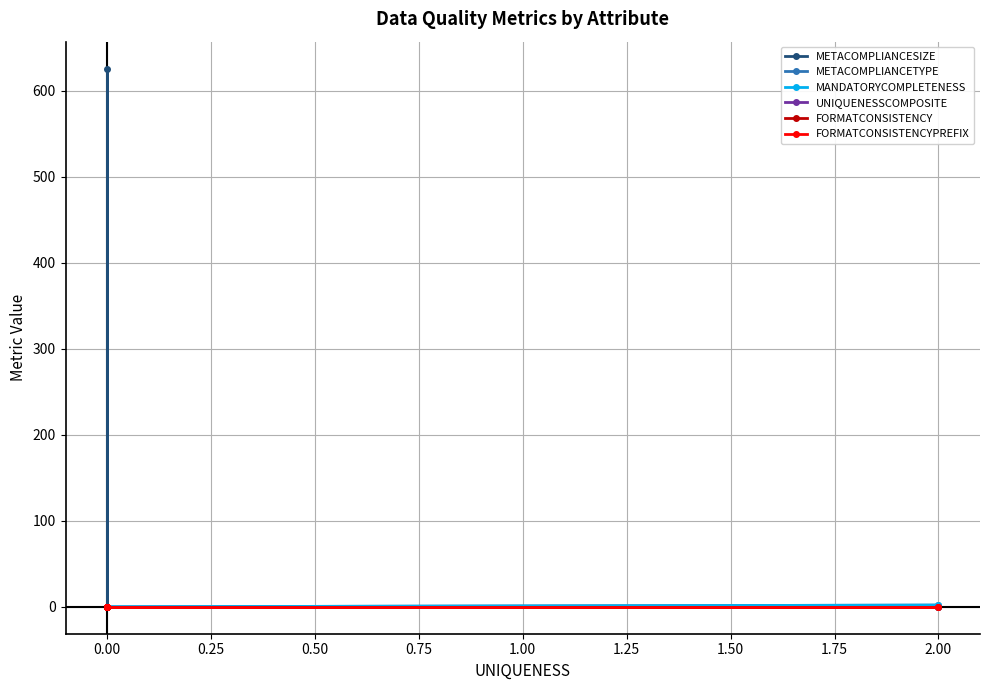

Which series has the widest spread of values?

METACOMPLIANCESIZE